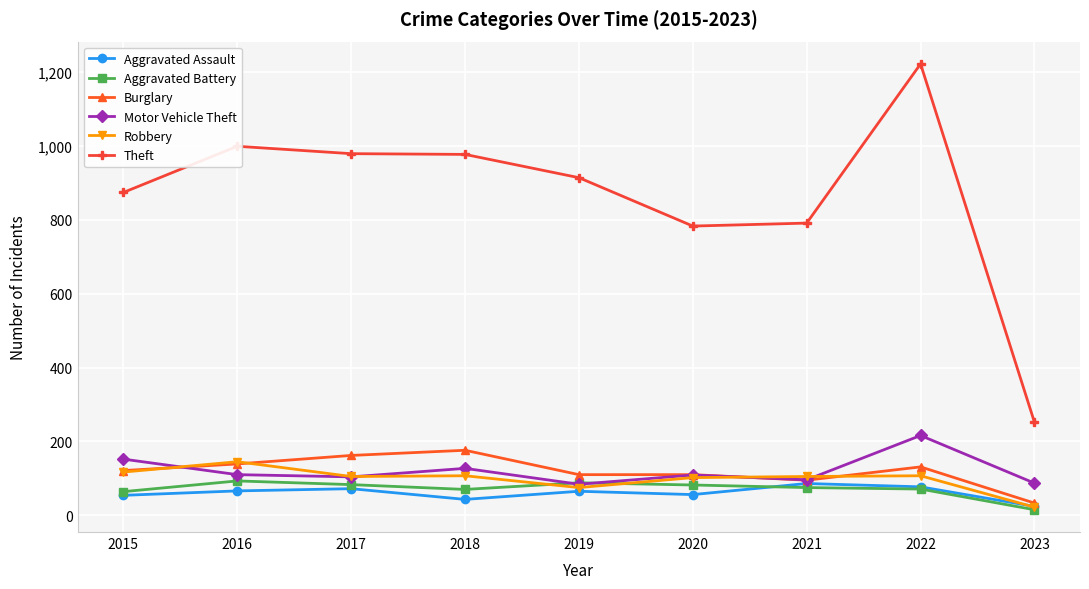

How many intersections are there between Aggravated Battery and Motor Vehicle Theft?

2